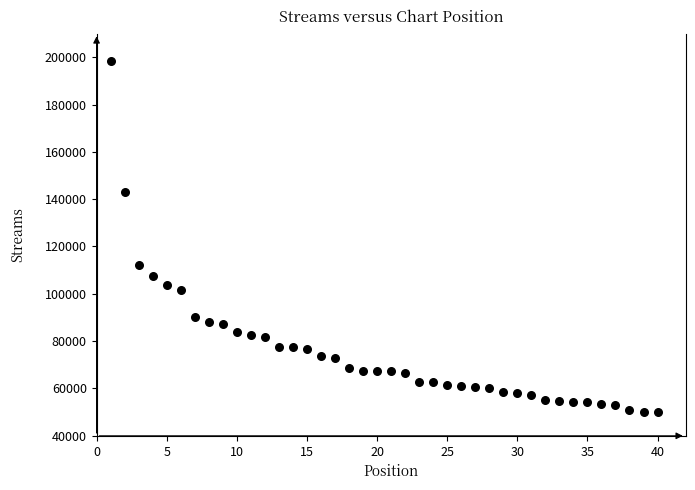

What is the range of Y values (max minus min)?

148443